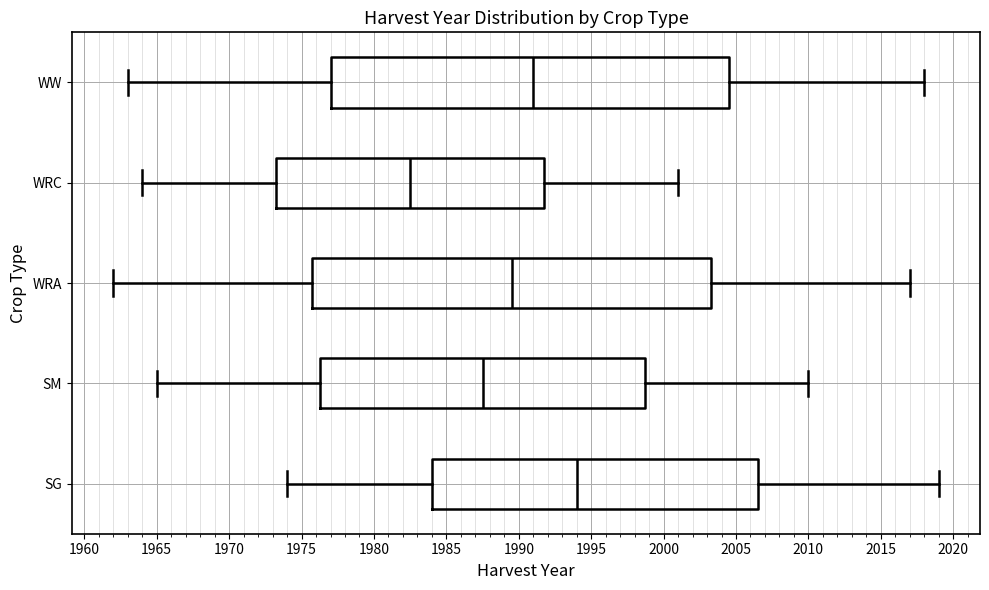

Which box has the furthest to the left median line?

WRC